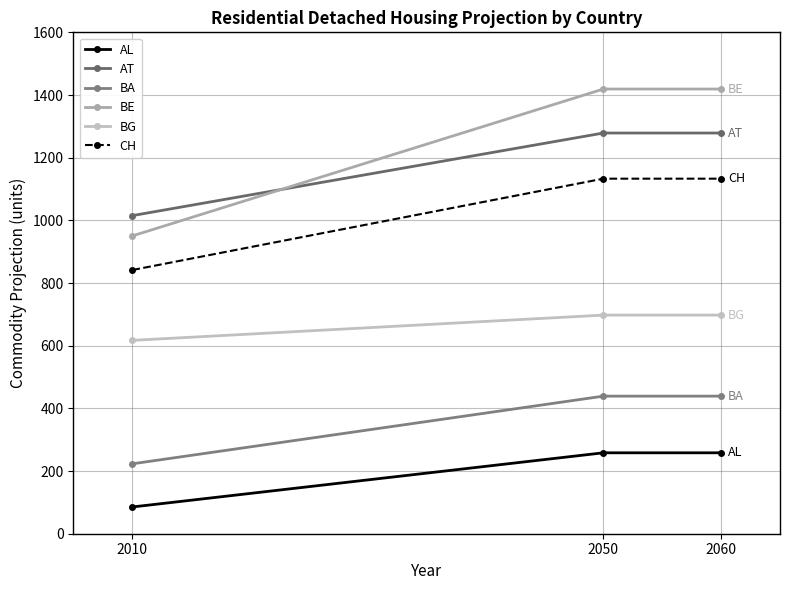

What is the value of the BG point at the 1st from the left?

617.0